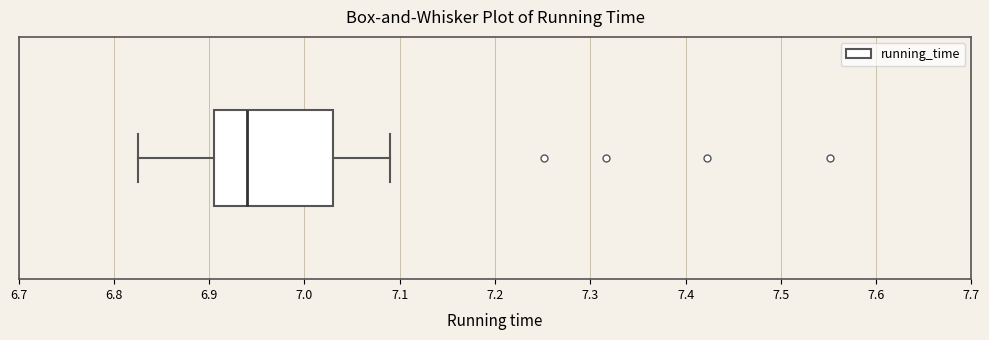

Transcribe this box plot: give where the median line is, the range the box spans, and where the two whiskers end, as read against the x-axis. The values are not printed on the chart, so give them approximately, as read against the axis.

median 6.94, box 6.90 to 7.03, whiskers 6.83 to 7.09